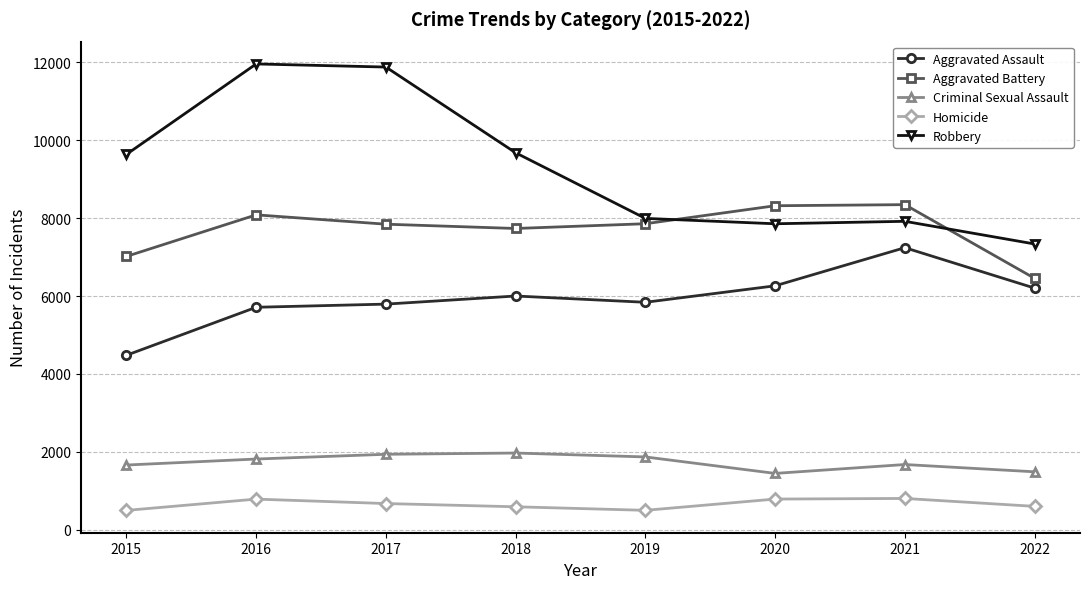

What is the value of the Criminal Sexual Assault point at the 1st from the left?

1661